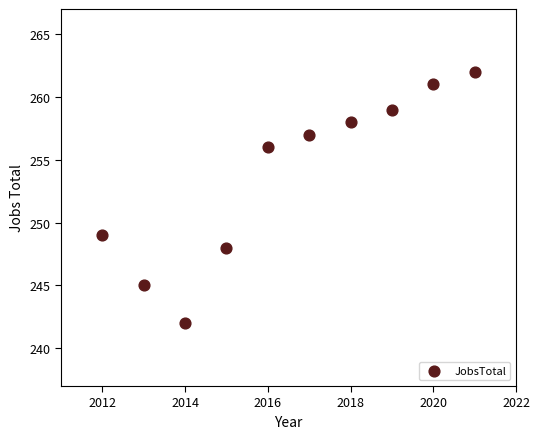

What Y value in the scatter plot is closest to 252?

249